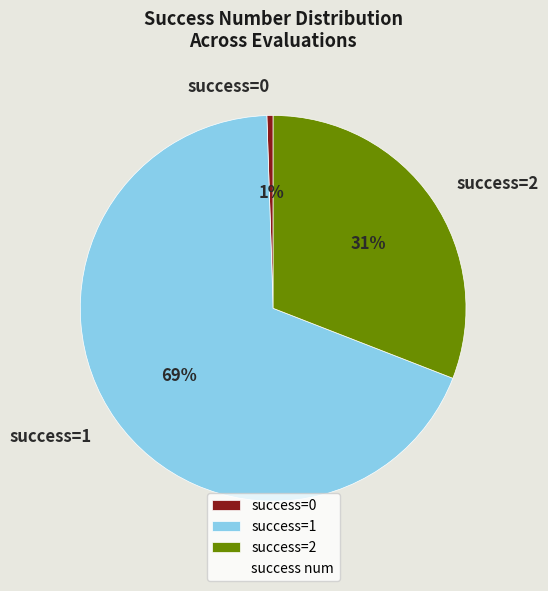

Rank the categories by value from lowest to highest.

success=0, success=2, success=1